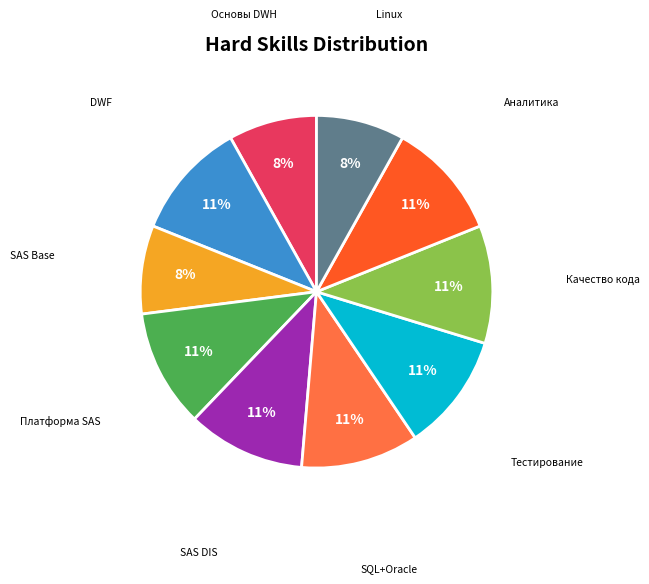

Is there any slice that represents more than half of the pie?

No